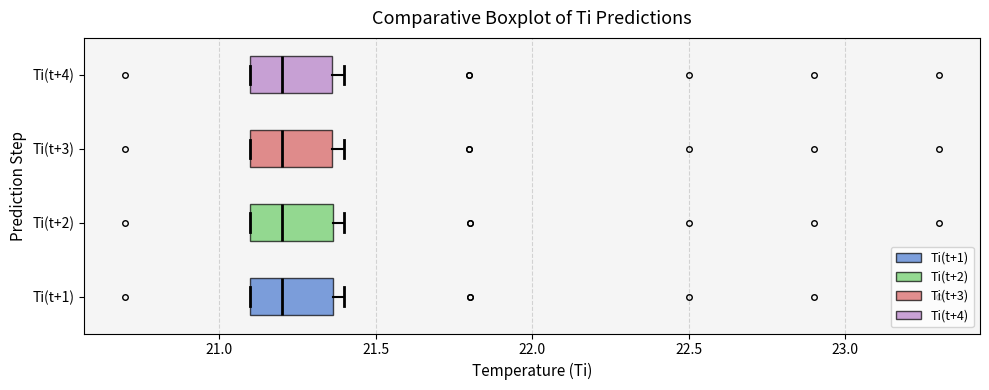

Reading bottom to top, read every box against the x-axis: the position of its median line, the range the box covers, and the ends of its whiskers. The values are not printed on the chart, so give them approximately, as read against the axis.

Ti(t+1): median 21.20, box 21.10 to 21.35, whiskers 21.10 to 21.40
Ti(t+2): median 21.20, box 21.10 to 21.35, whiskers 21.10 to 21.40
Ti(t+3): median 21.20, box 21.10 to 21.35, whiskers 21.10 to 21.40
Ti(t+4): median 21.20, box 21.10 to 21.35, whiskers 21.10 to 21.40